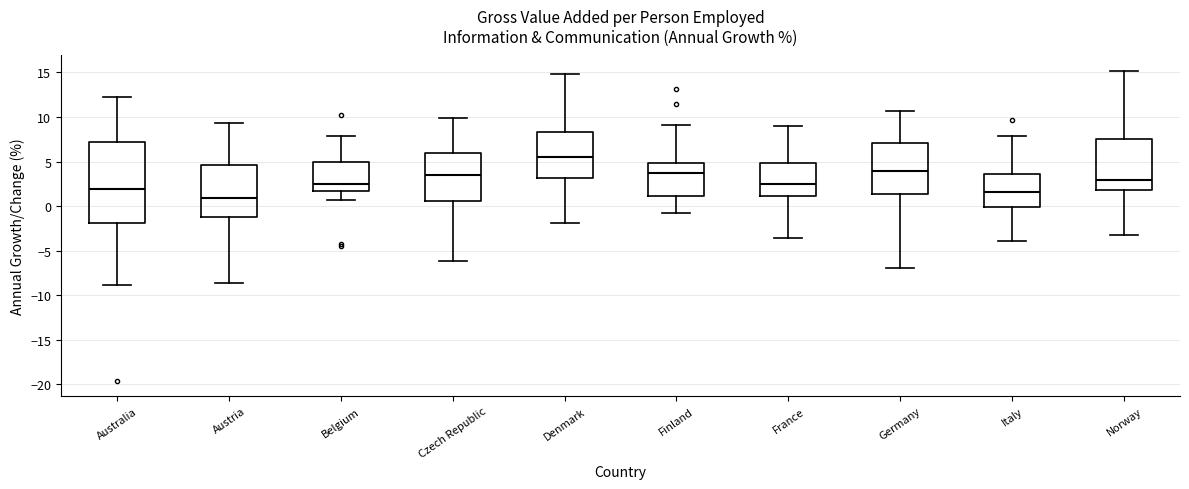

Comparing the boxes themselves (not the whiskers), which one is the tallest?

Australia